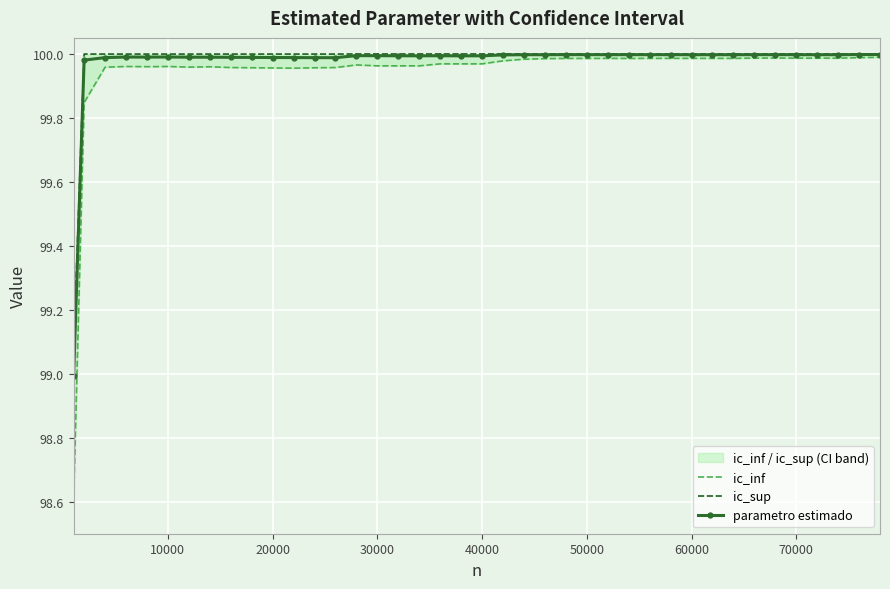

What is the average value of the ic_sup series?

100.0